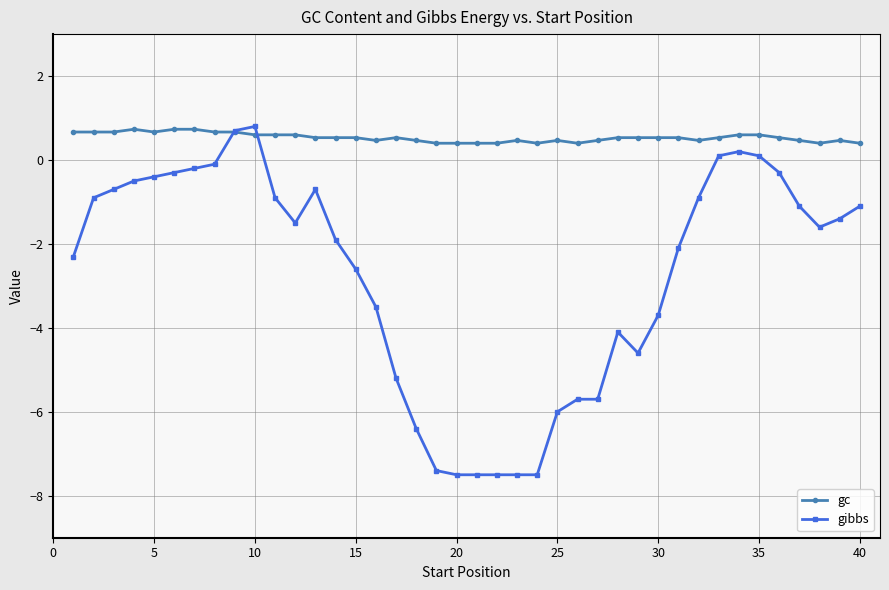

Which series has the largest range (max minus min)?

gibbs